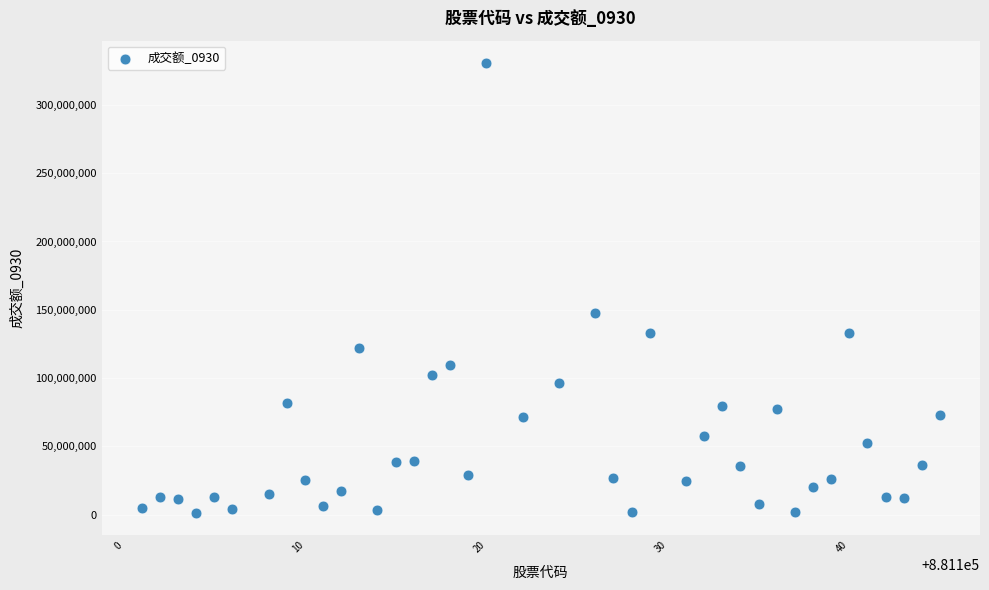

What Y value in the scatter plot is closest to 165987753?

147865299